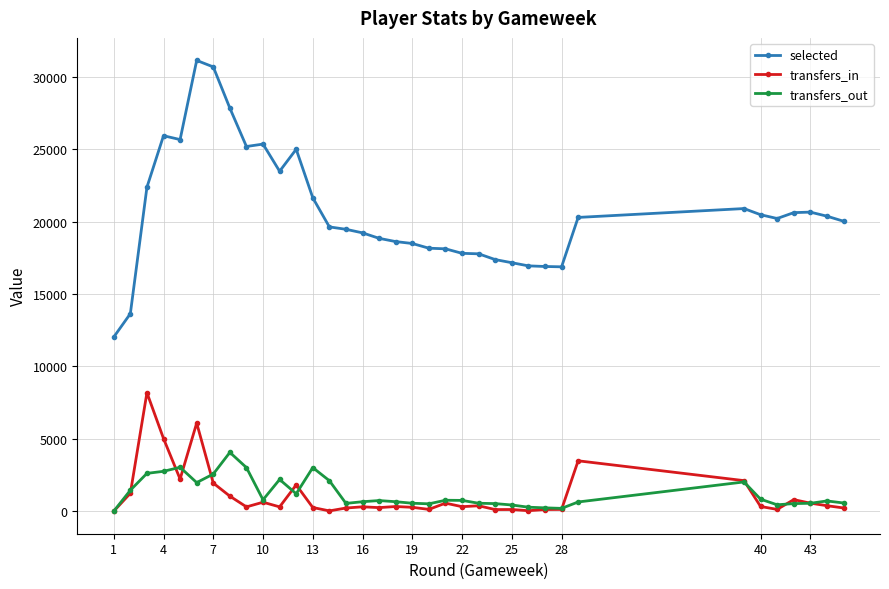

What is the value of the transfers_out point at the 16th from the left?

654